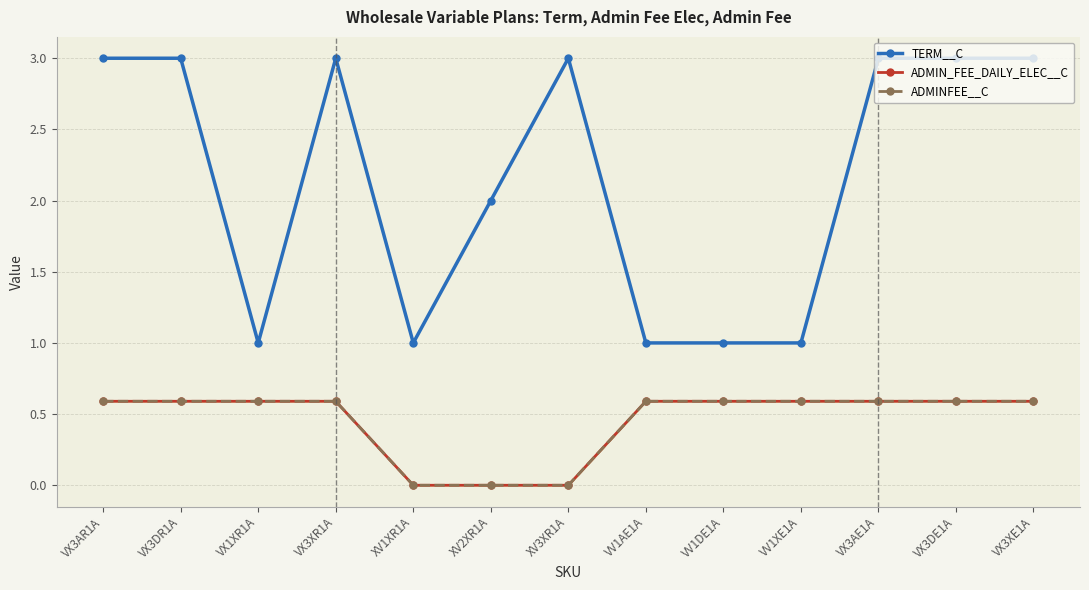

True or false: ADMINFEE__C has more than 2 interior local peaks.

False